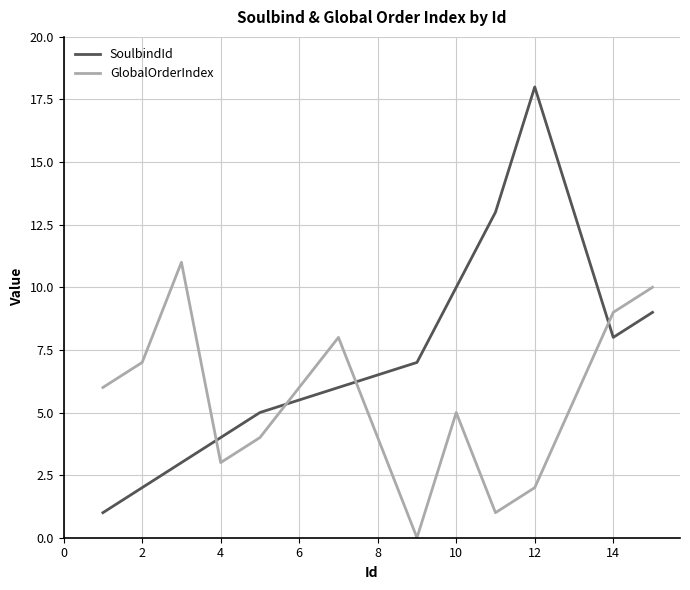

What is the difference between the maximum and minimum values in the SoulbindId series?

17